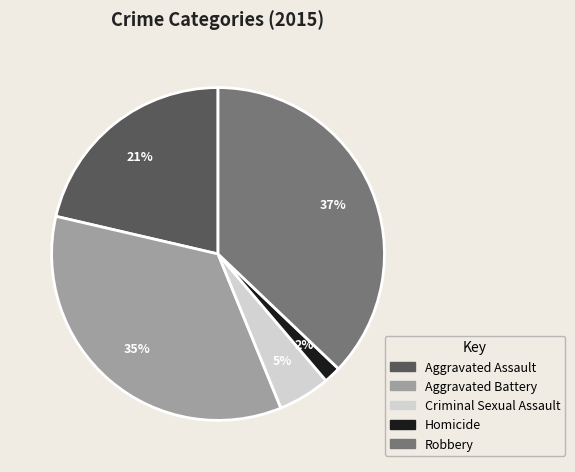

What is the largest slice in the pie chart?

Robbery